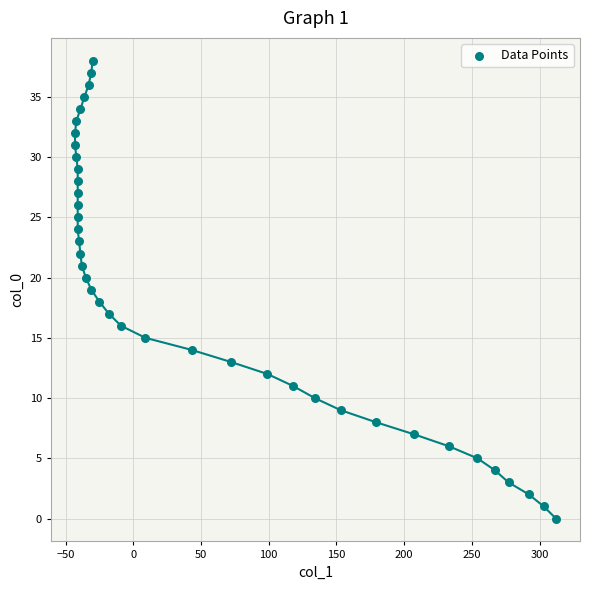

What is the range of Y values (max minus min)?

38